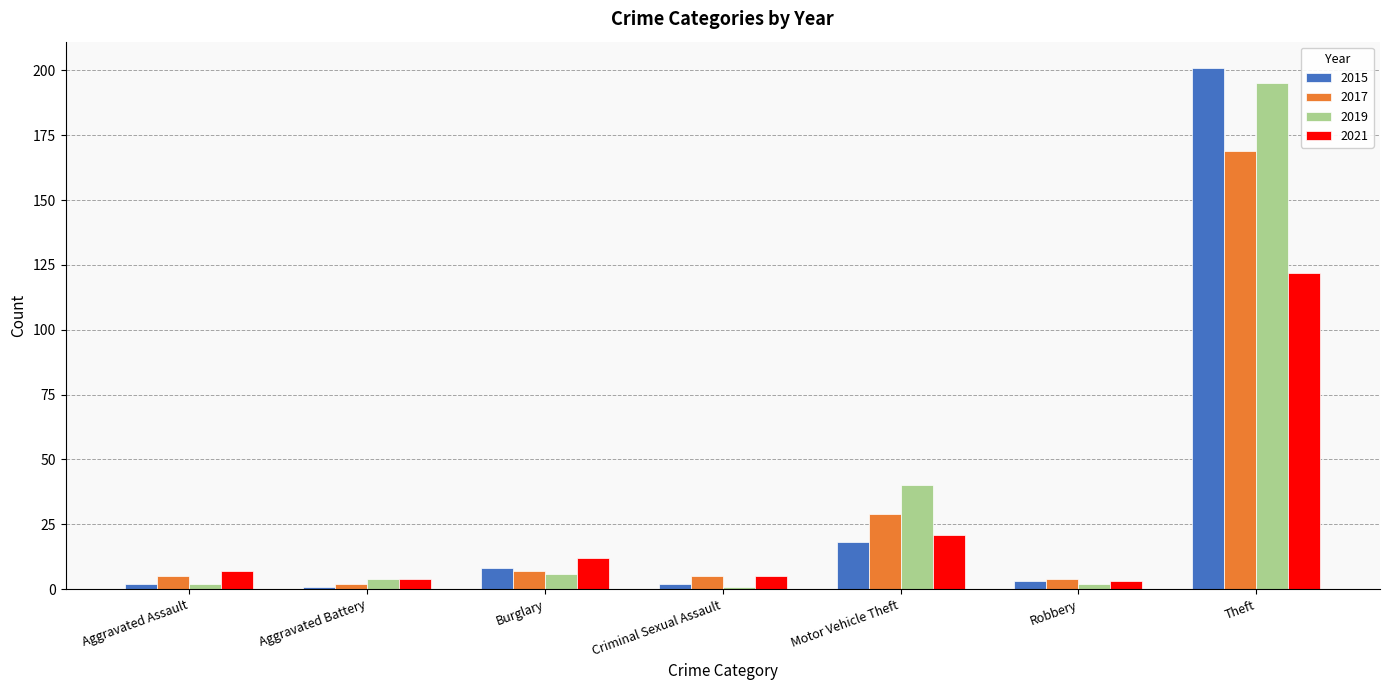

What is the approximate value of 2015 at Robbery, to the nearest 5?

5